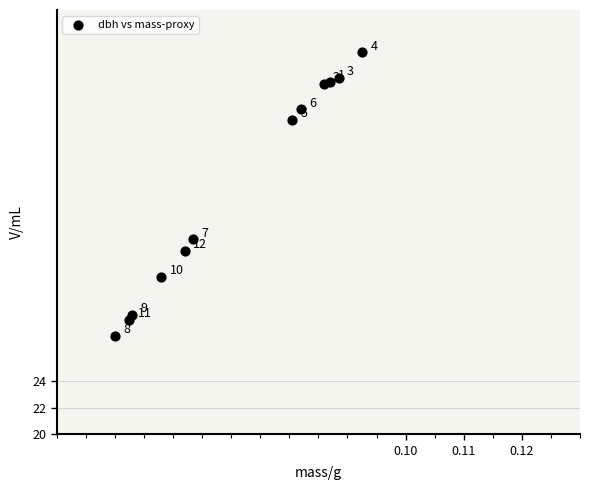

What is the range of Y values (max minus min)?

21.4